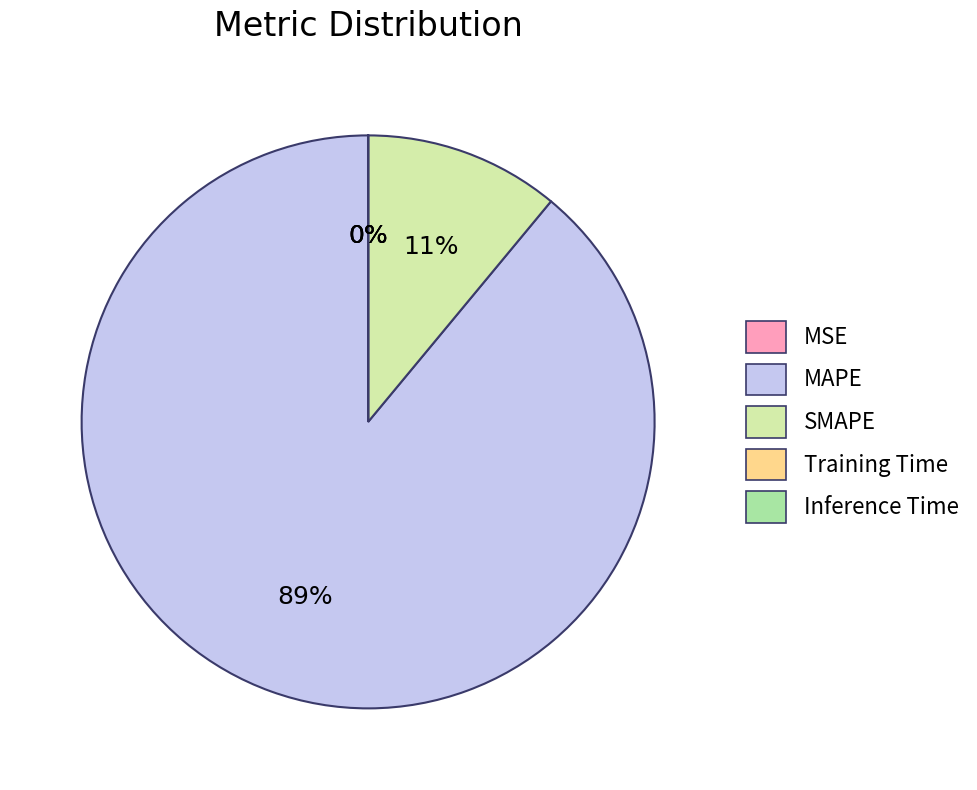

Which slice represents more than half of the pie?

MAPE